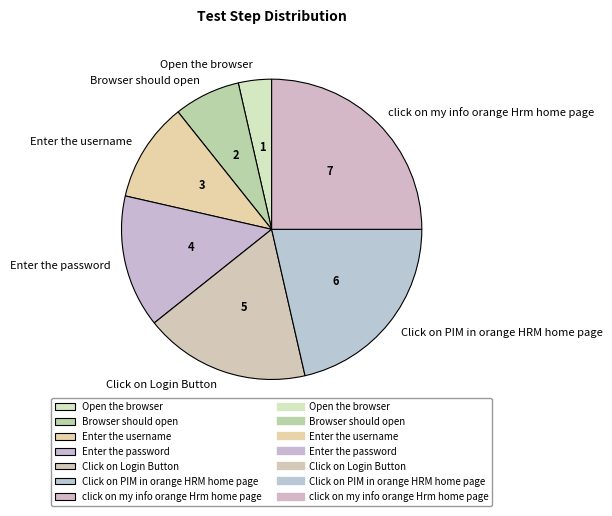

True or false: Browser should open accounts for 1% of the total.

False